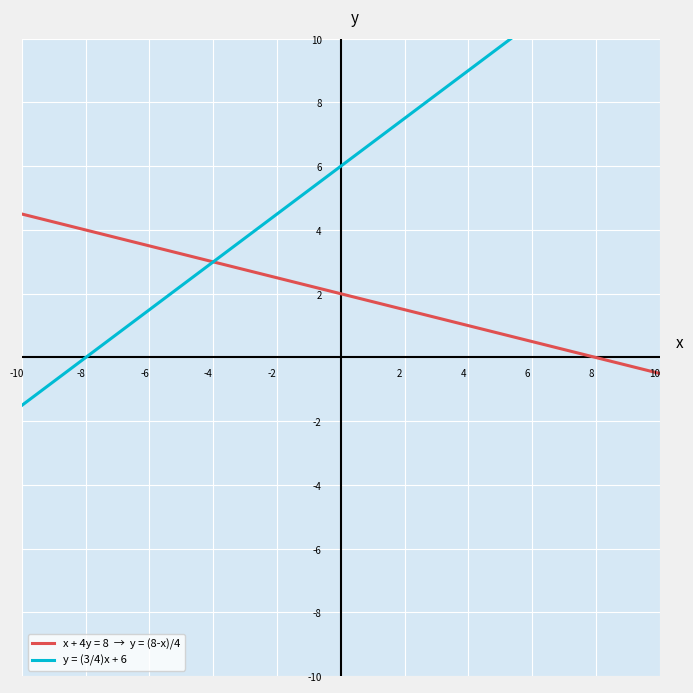

True or false: y = (3/4)x + 6 has more than 1 interior local peaks.

False